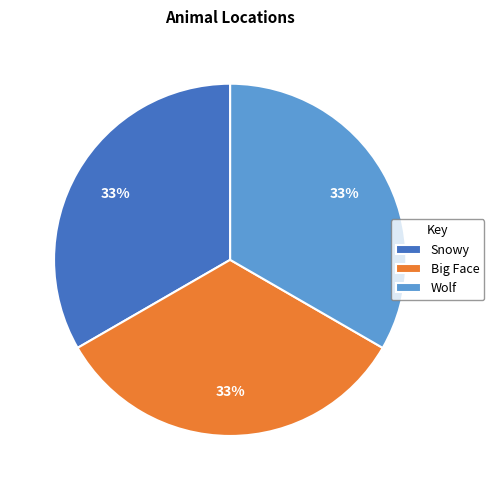

Is it true that Snowy is 33% of the pie?

True